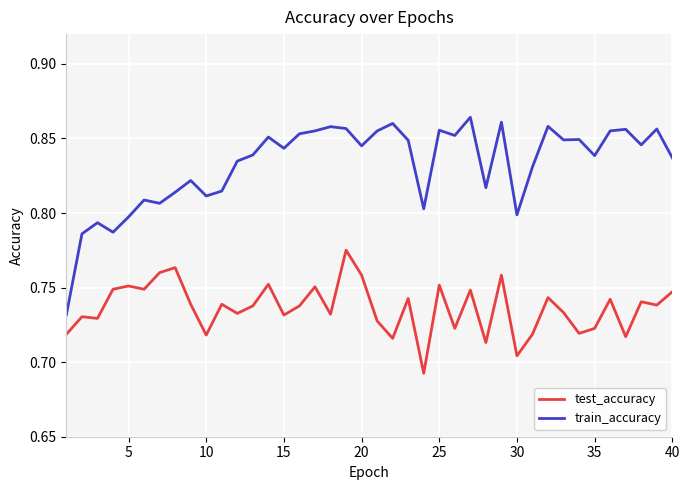

True or false: train_accuracy and test_accuracy cross at least once.

False